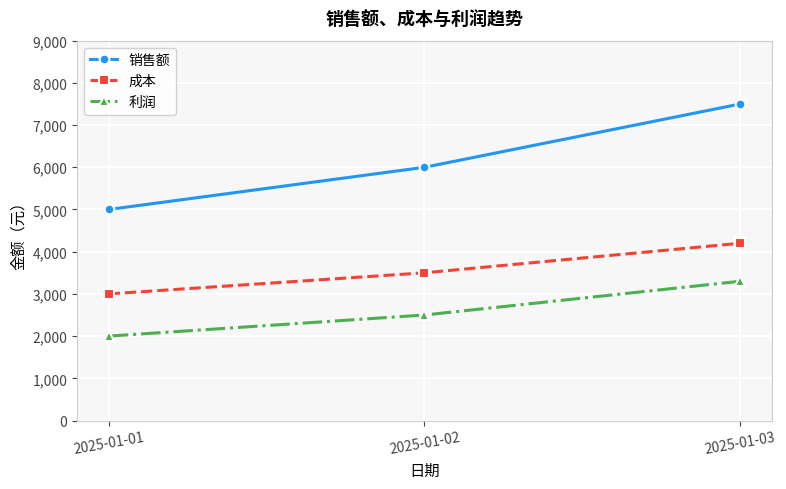

Reading right to left, what are all the values shown in this chart?

销售额: 7500	6000	5000
成本: 4200	3500	3000
利润: 3300	2500	2000